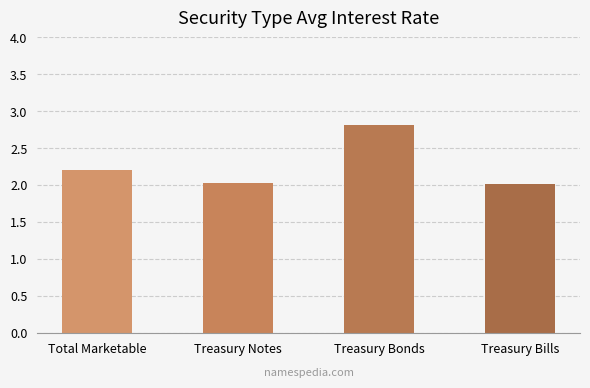

What is the value of the 1st bar from the left?

2.2